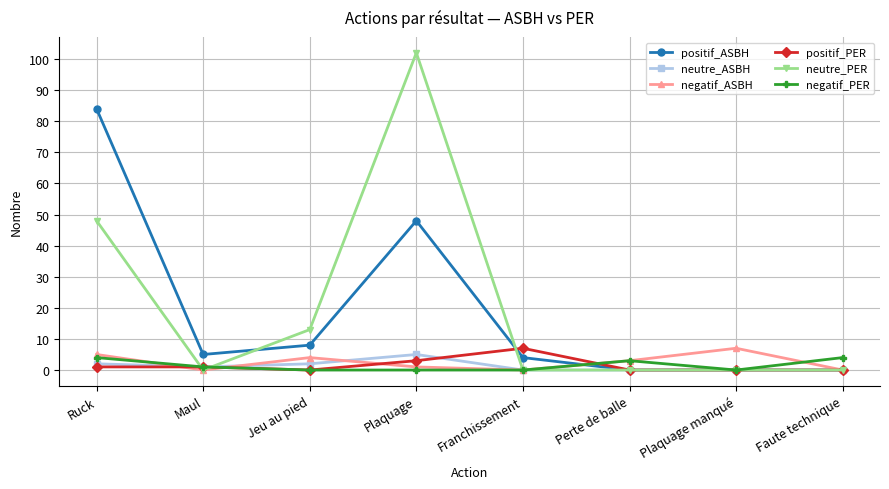

Where is the first local maximum for neutre_PER?

Plaquage